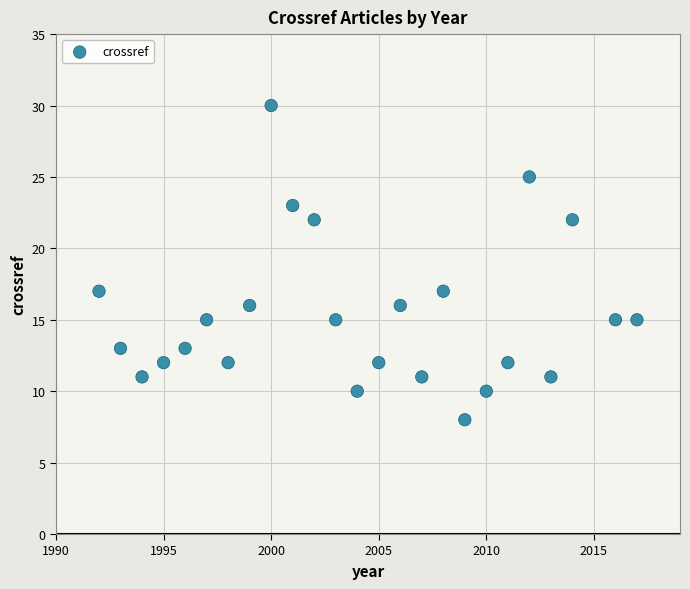

What is the range of X values (max minus min)?

25